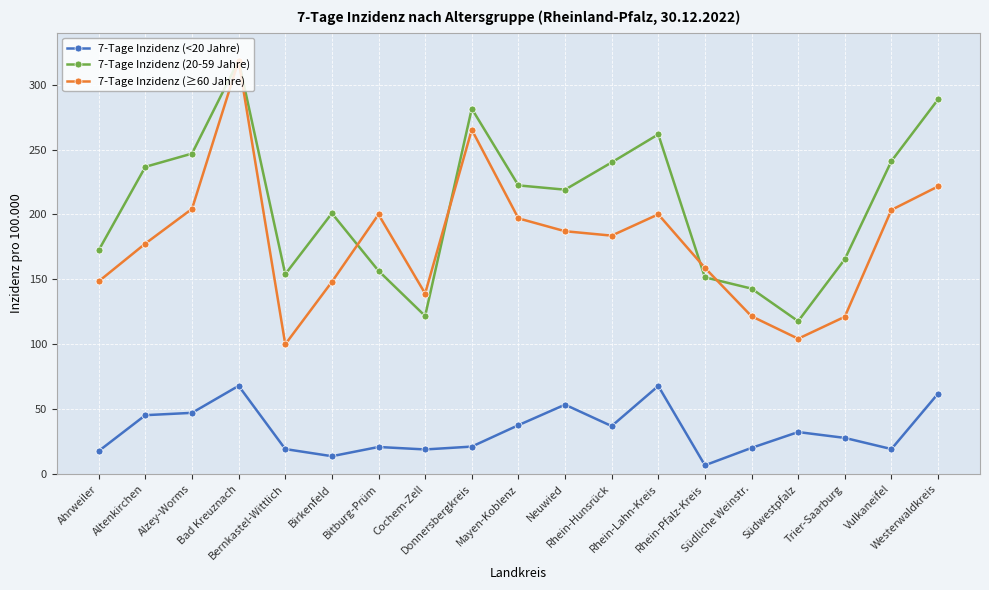

True or false: 7-Tage Inzidenz (20-59 Jahre) and 7-Tage Inzidenz (<20 Jahre) intersect in this chart.

False